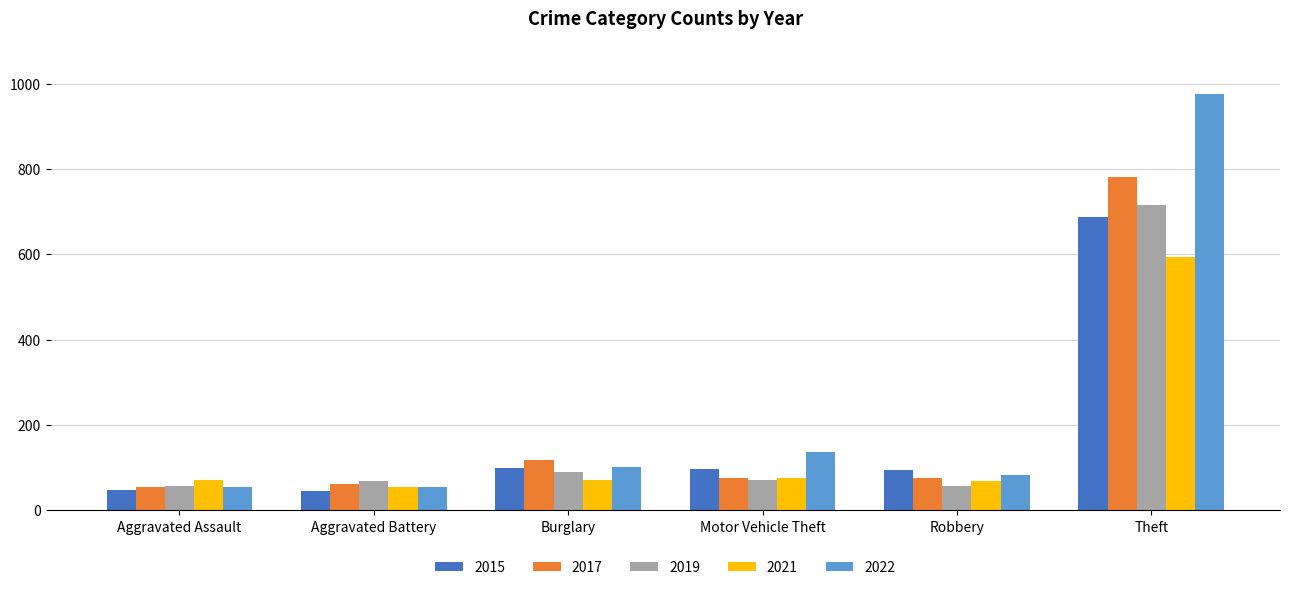

Which series has the largest total across all categories?

2022